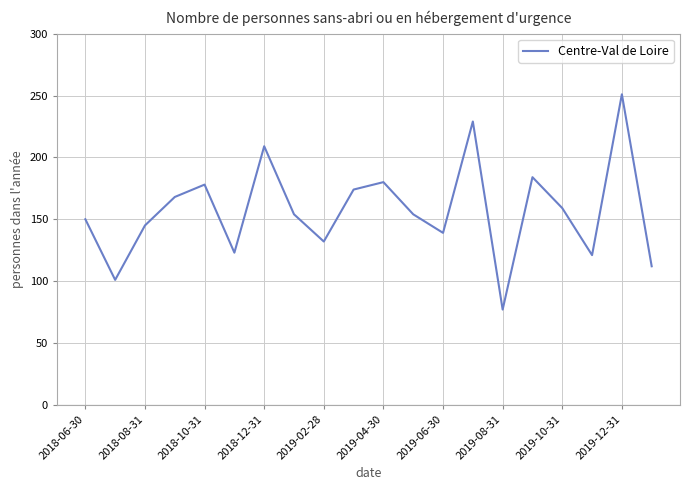

How many lines are shown in the chart?

1